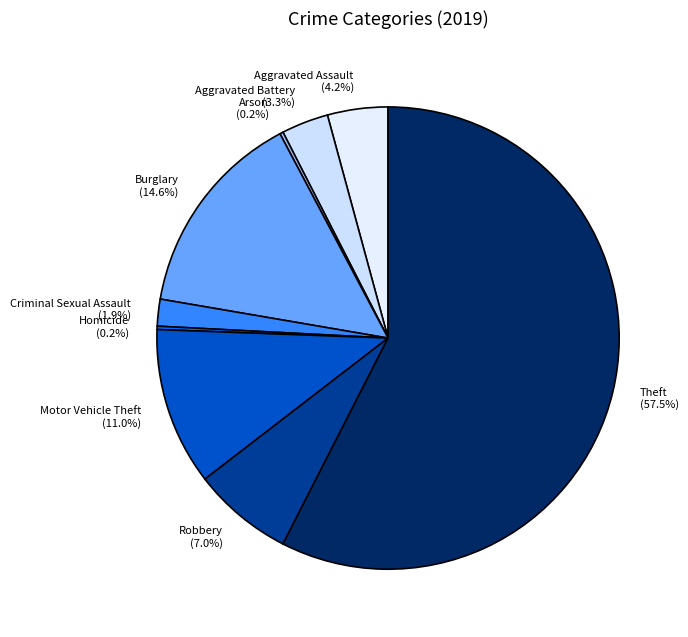

Does Motor Vehicle Theft account for over 50% of the chart?

No